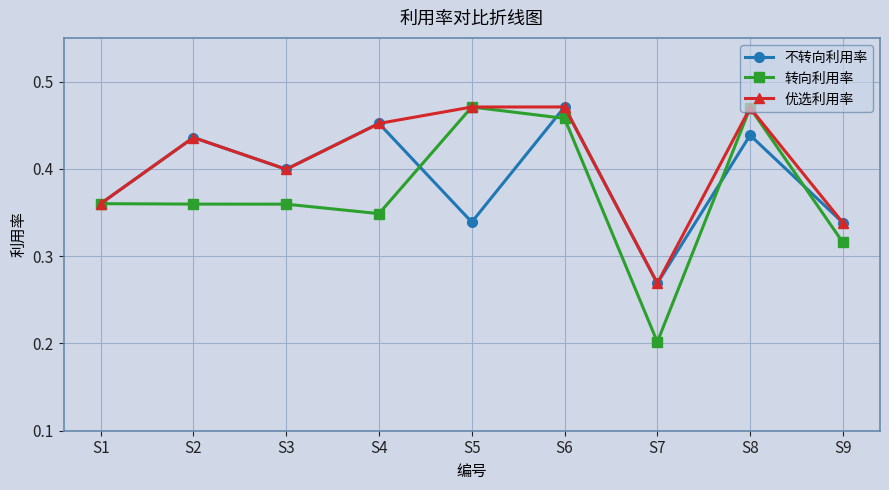

How many interior local valleys does the 不转向利用率 series have?

3